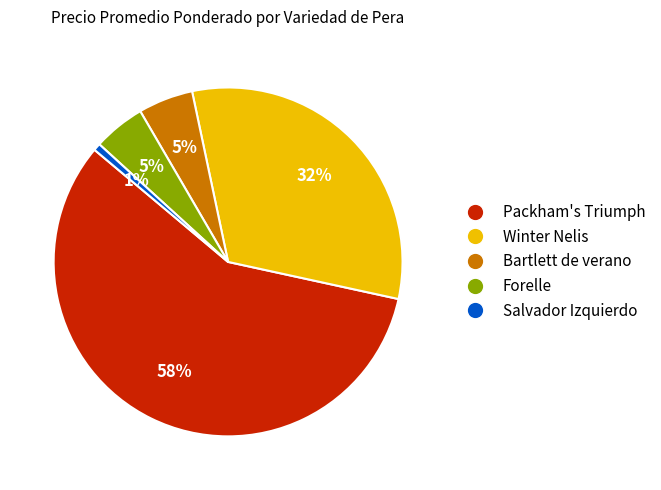

To the nearest percent, what is the average slice percentage?

20%